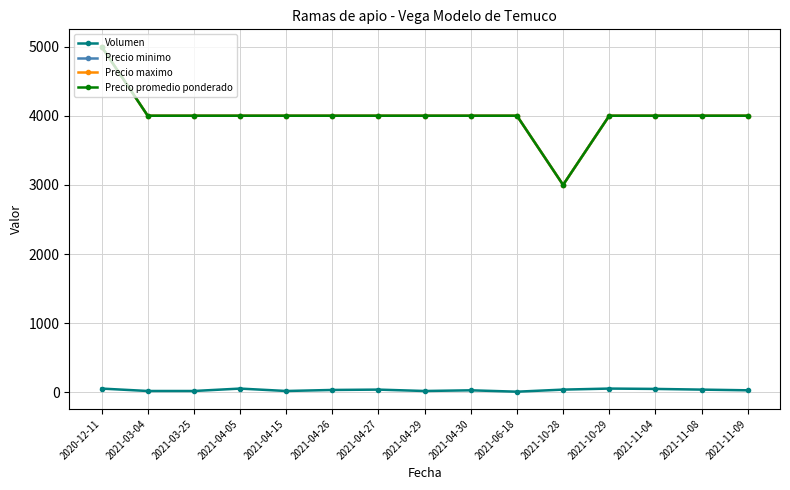

Which series has the largest total across all categories?

Precio minimo